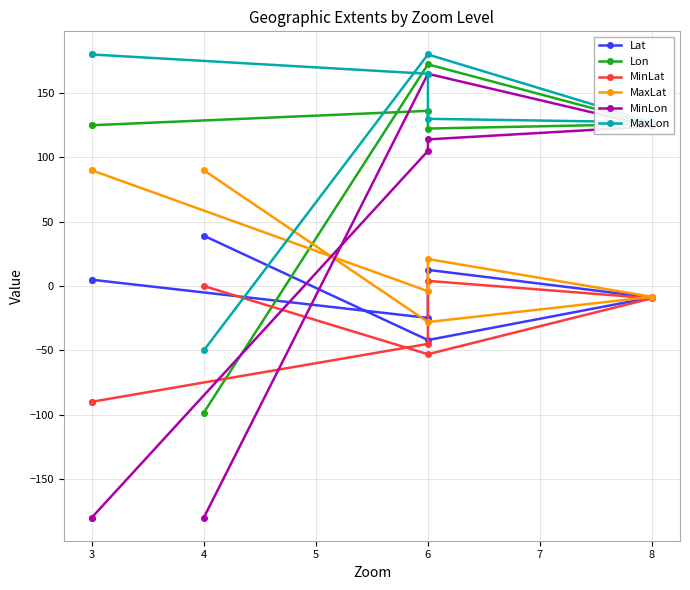

How many distinct data groups are displayed?

6